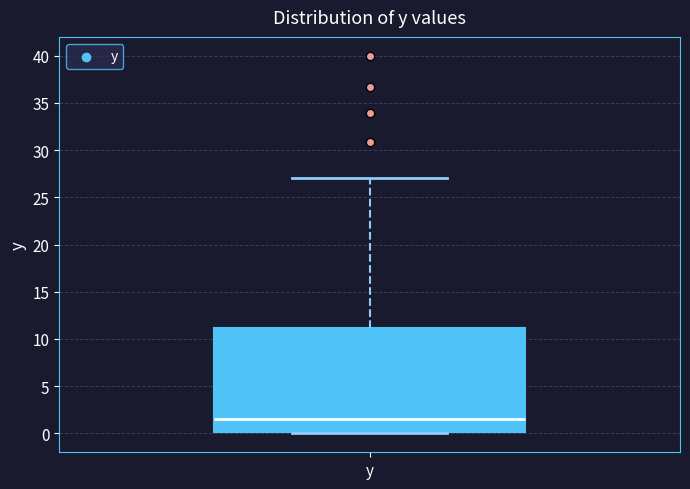

Read this box plot against the y-axis: the position of the median line, the range covered by the box, and the ends of both whiskers. The values are not printed on the chart, so give them approximately, as read against the axis.

median 1.5, box 0.0 to 11.0, whiskers 0.0 to 27.0